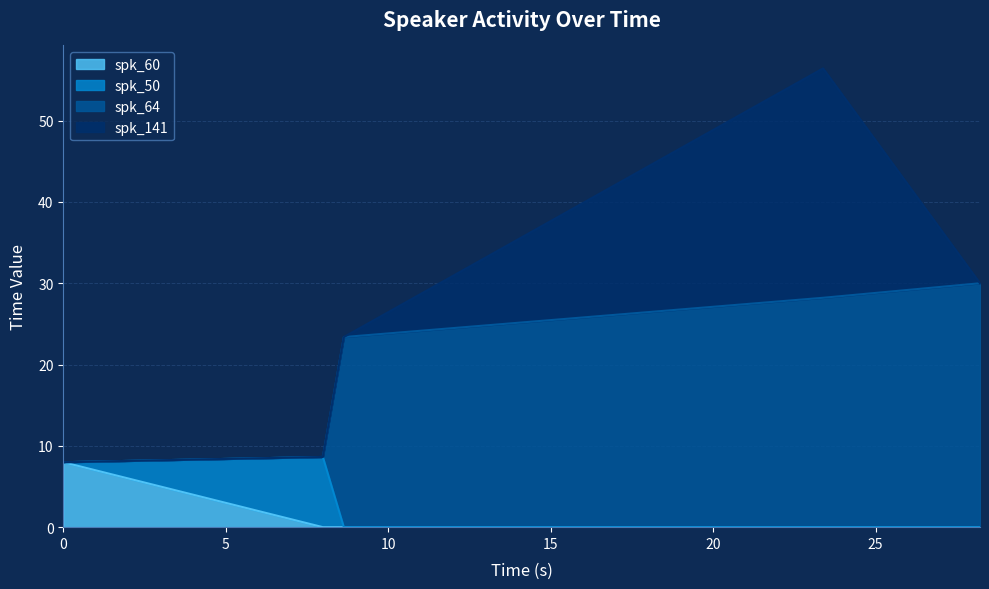

What is the maximum value for spk_60?

8.0